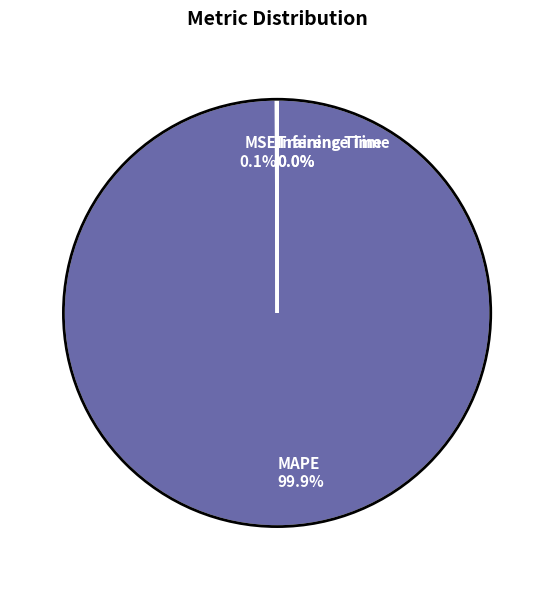

Which category has the biggest portion of the pie?

MAPE